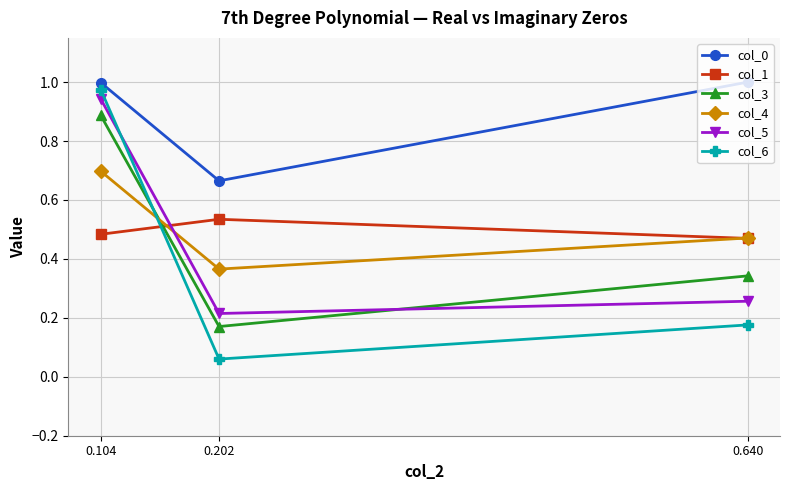

At how many categories does at least one series exceed 0?

3